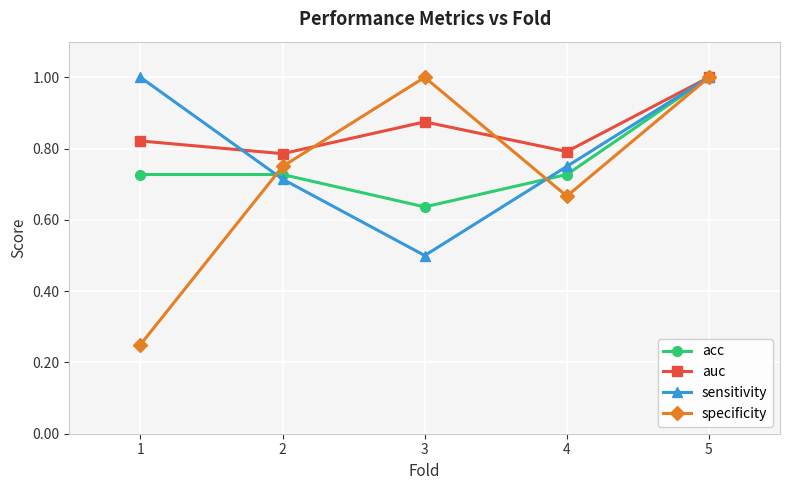

Which series has the largest total across all categories?

auc